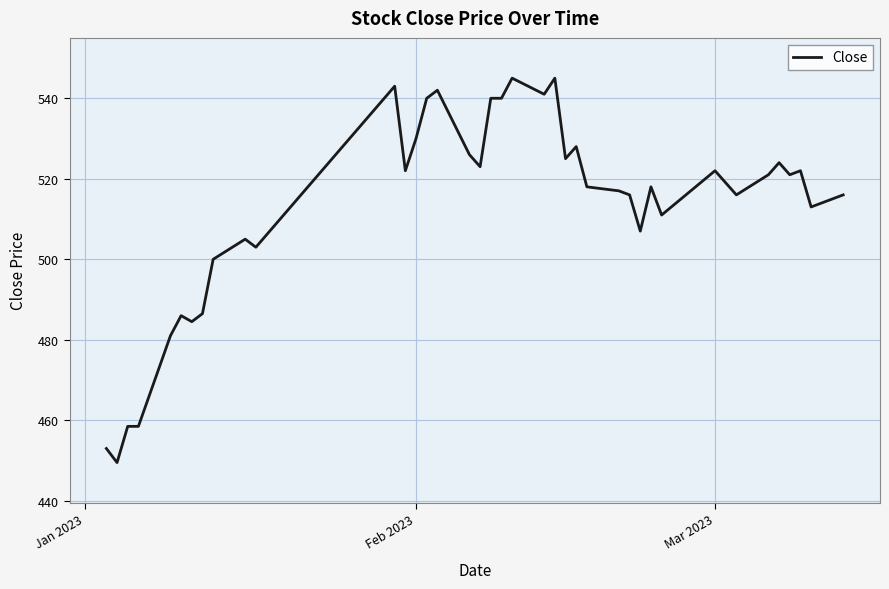

What is the greatest value displayed?

545.0